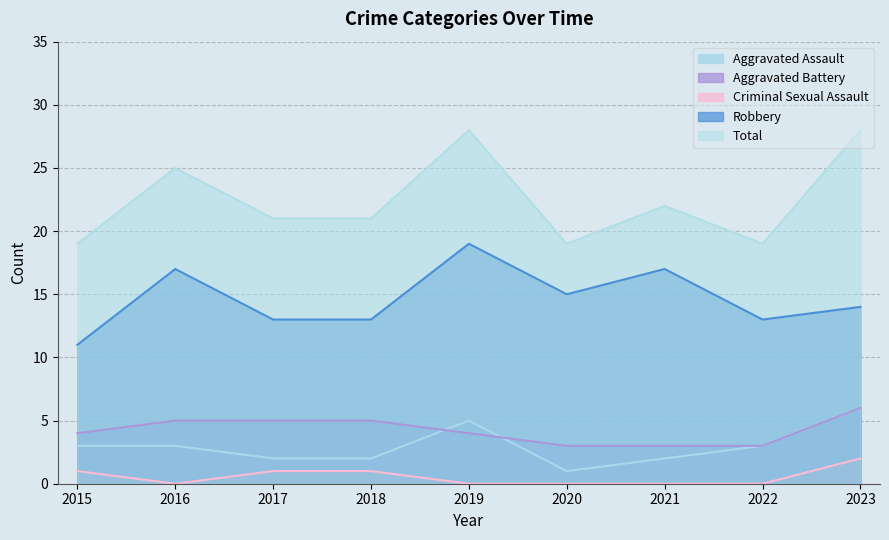

What is the total value across all series at 2021?

44